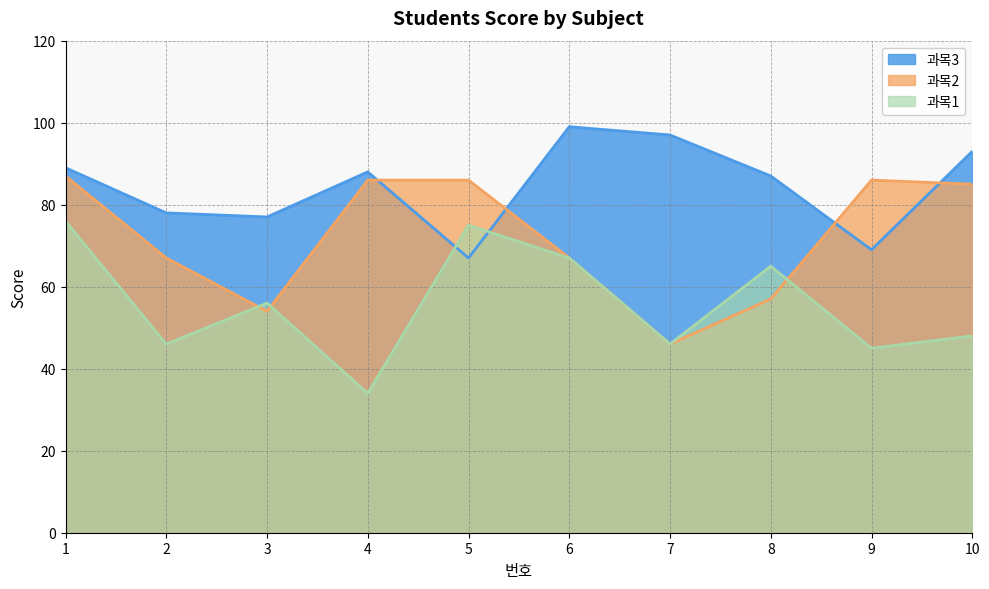

At which label is 과목1 closest to 55?

3